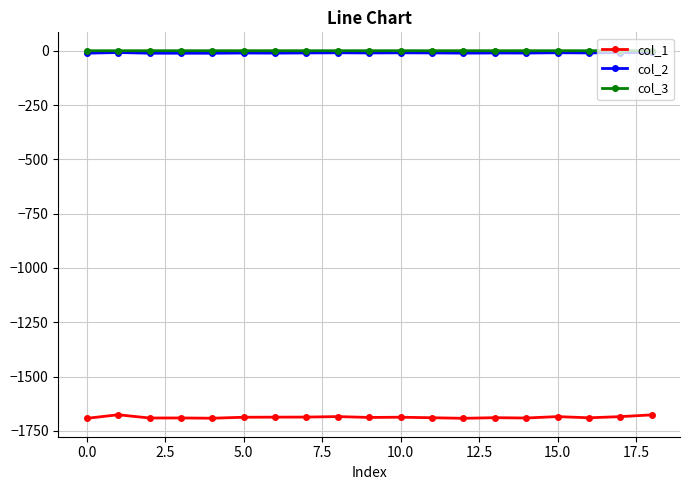

What is the value of the col_2 point at the 1st from the left?

-11.5